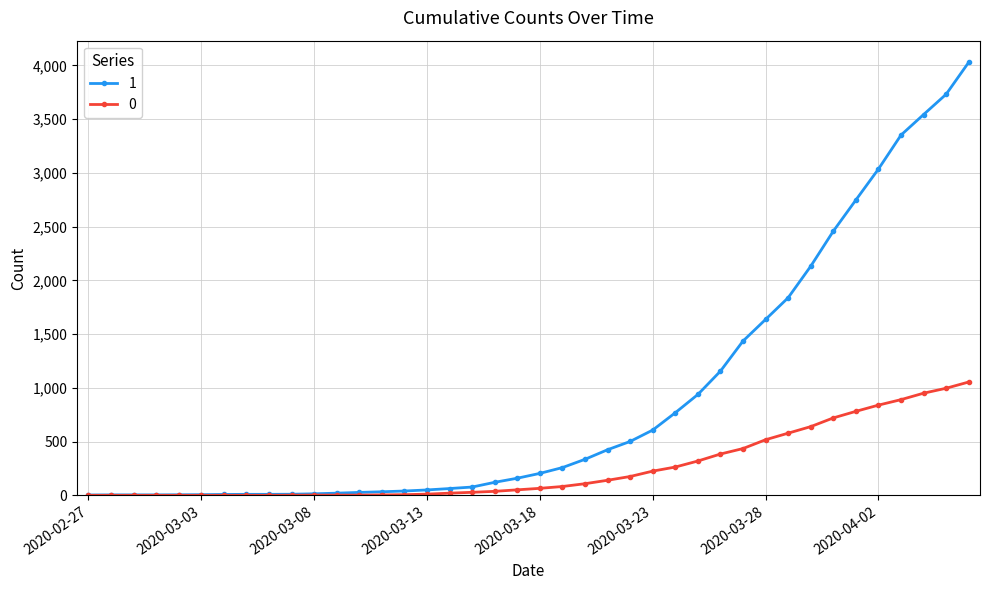

List the series in order of their peak value, lowest first.

0, 1